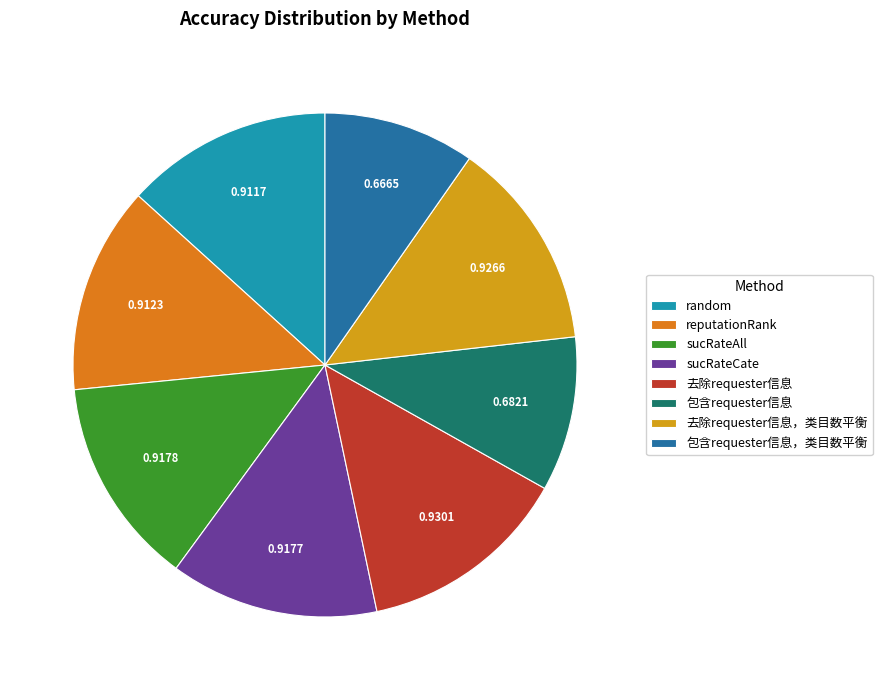

How many slices are in this pie chart?

8